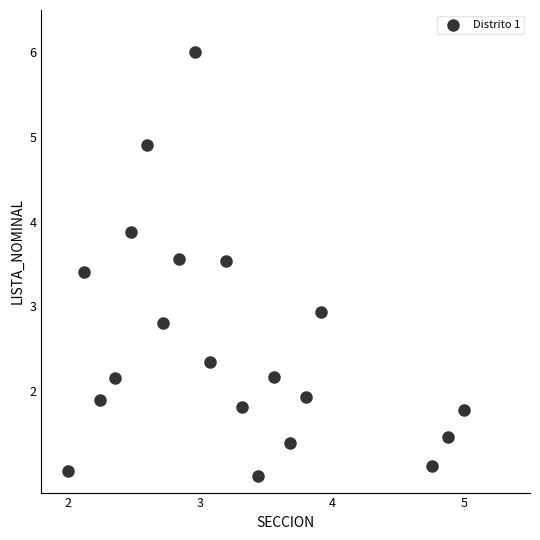

What Y value in the scatter plot is closest to 3?

2.9